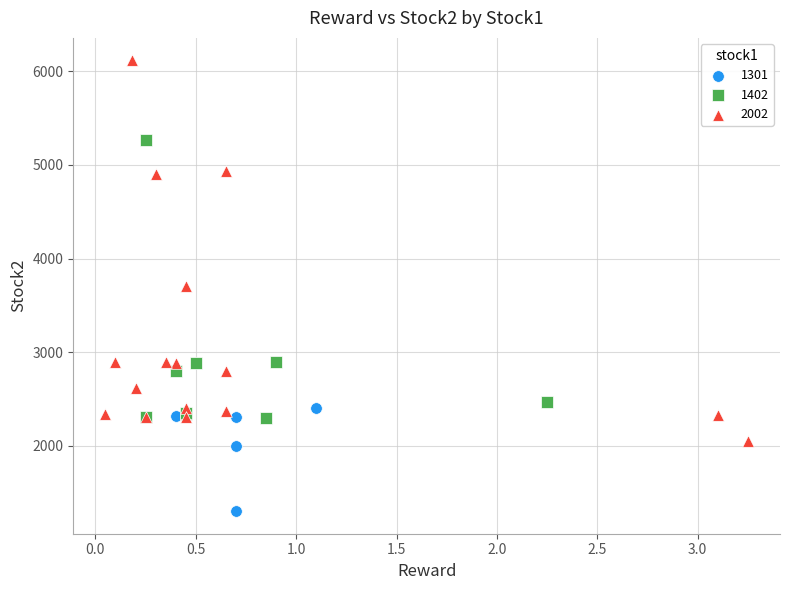

Which series has the widest spread of Y values?

2002